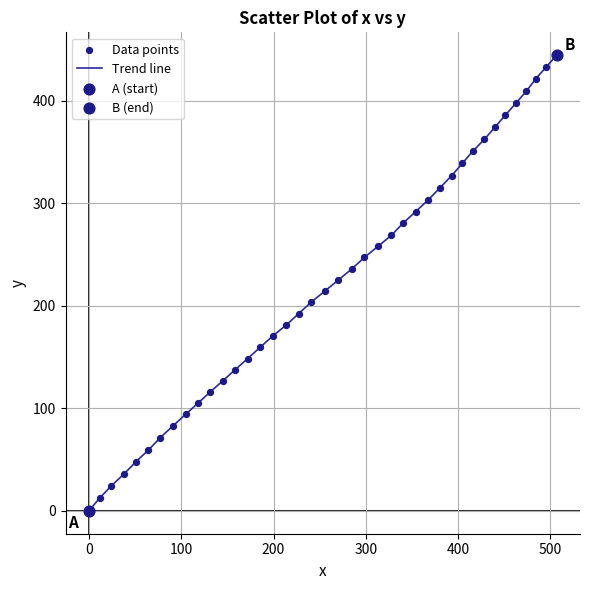

What is the greatest value displayed?

444.7